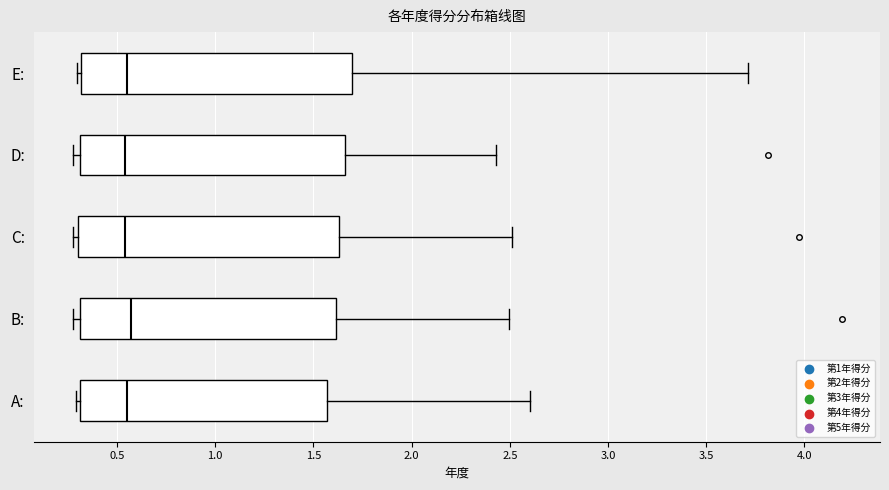

Where is the left edge of the box for C: on the x-axis? The values are not printed on the chart, so give them approximately, as read against the axis.

0.30